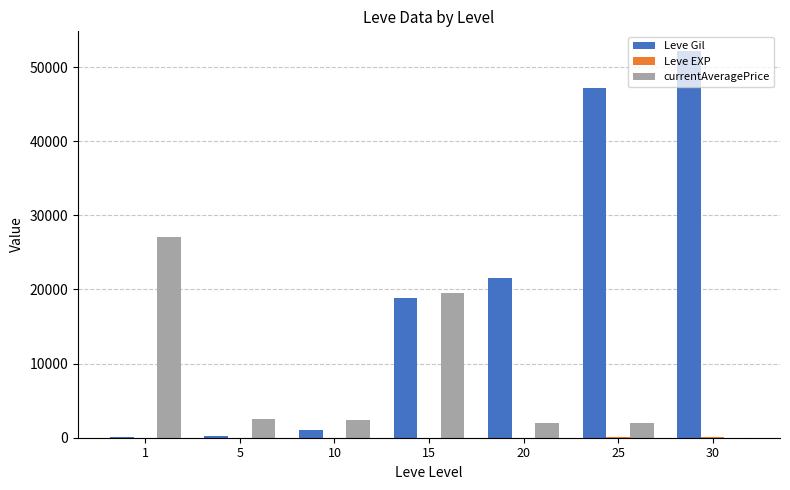

What is the maximum value for Leve Gil?

52220